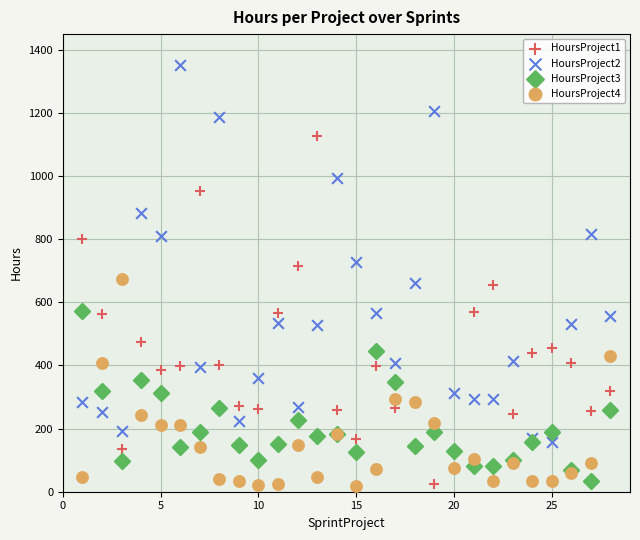

Which series contains the highest Y value?

HoursProject2